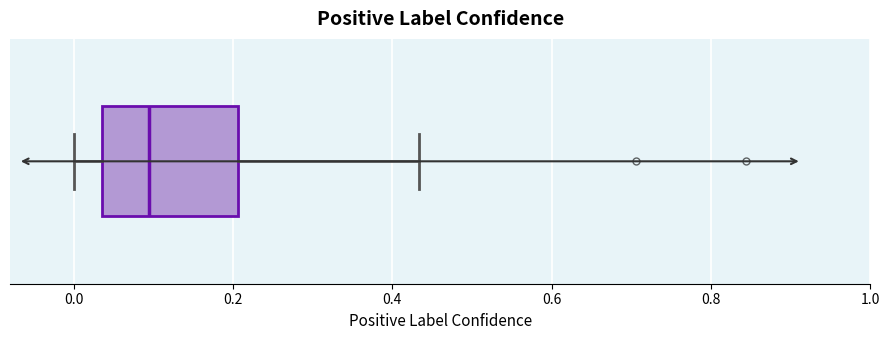

Transcribe this box plot: give where the median line is, the range the box spans, and where the two whiskers end, as read against the x-axis. The values are not printed on the chart, so give them approximately, as read against the axis.

median 0.10, box 0.04 to 0.20, whiskers 0.00 to 0.44